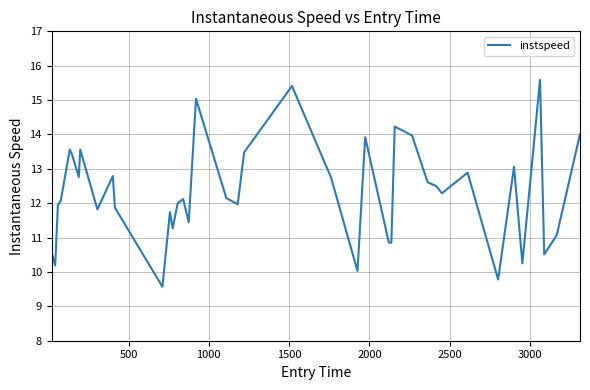

What is the difference between the maximum and minimum values?

6.0